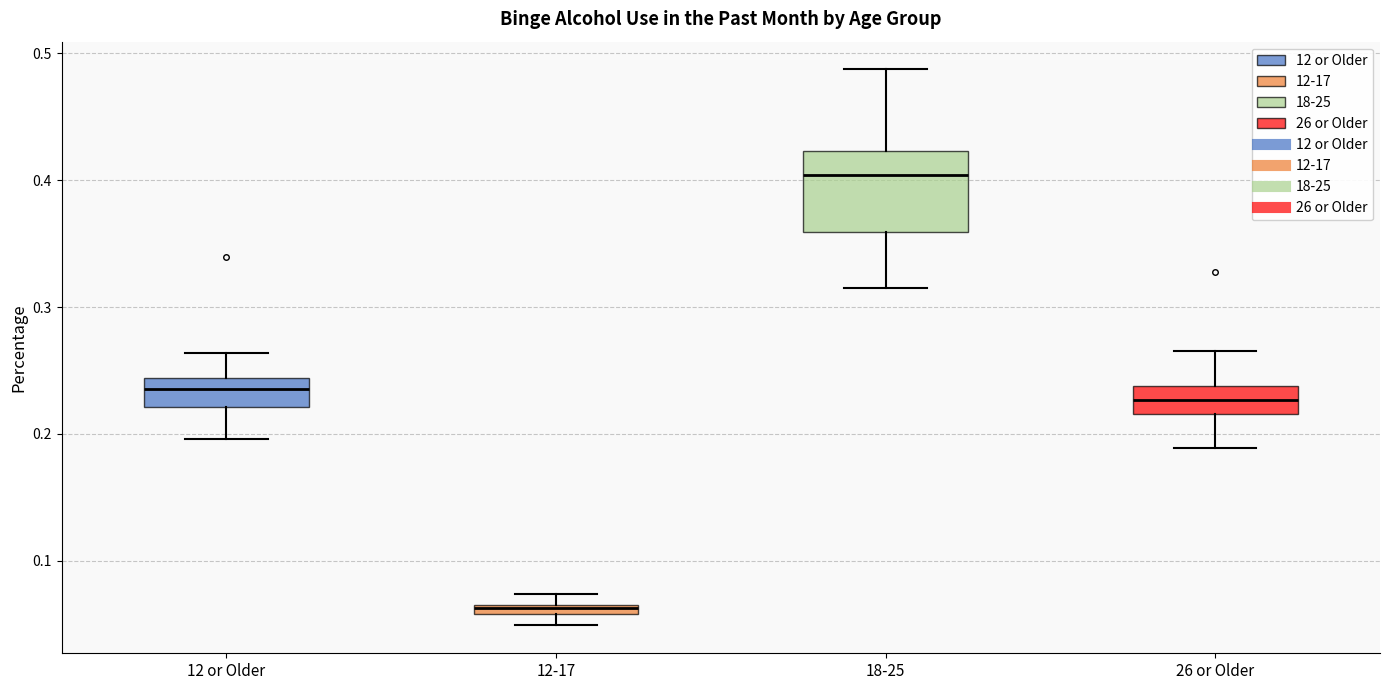

Where does the upper whisker of the box for 18-25 end on the y-axis? The values are not printed on the chart, so give them approximately, as read against the axis.

0.49